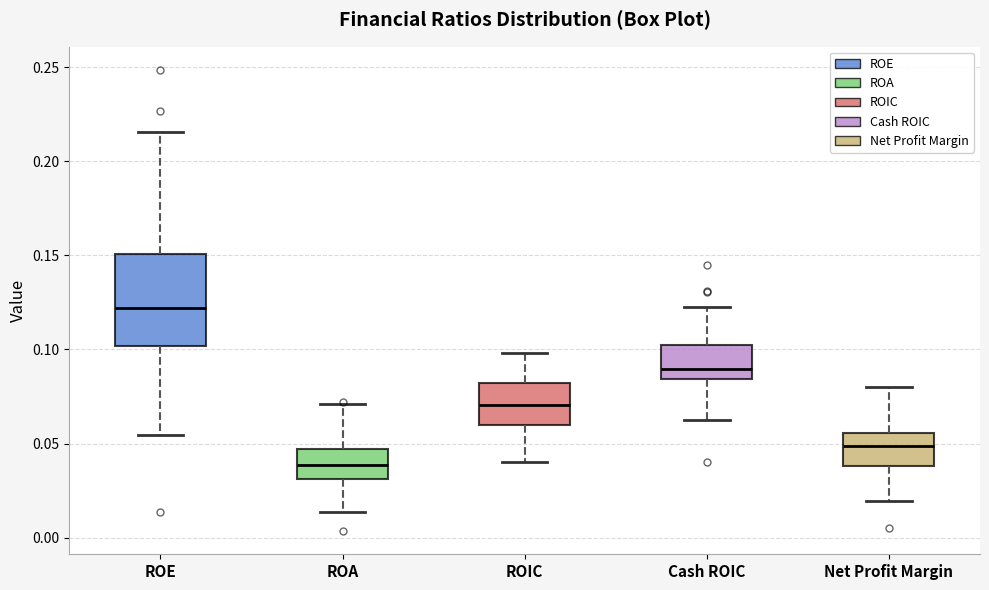

Which box has the highest median line?

ROE